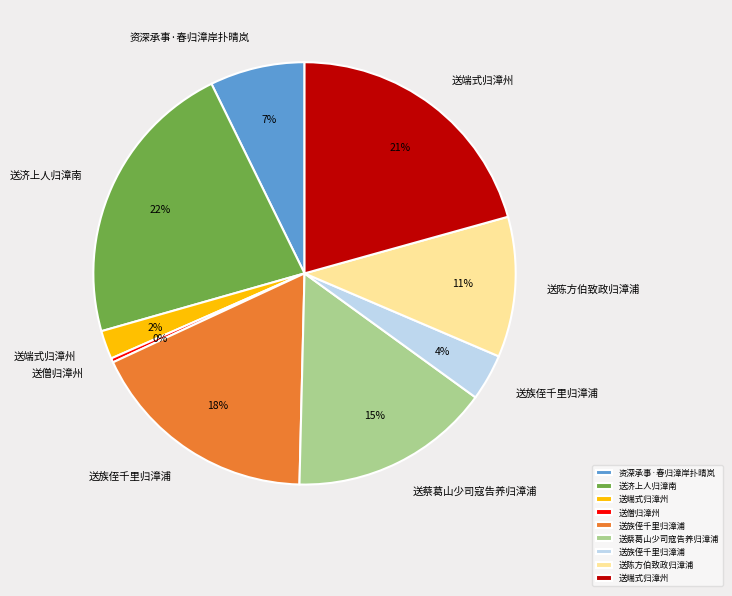

To the nearest percent, what is the difference between the largest and smallest slice percentages?

22%